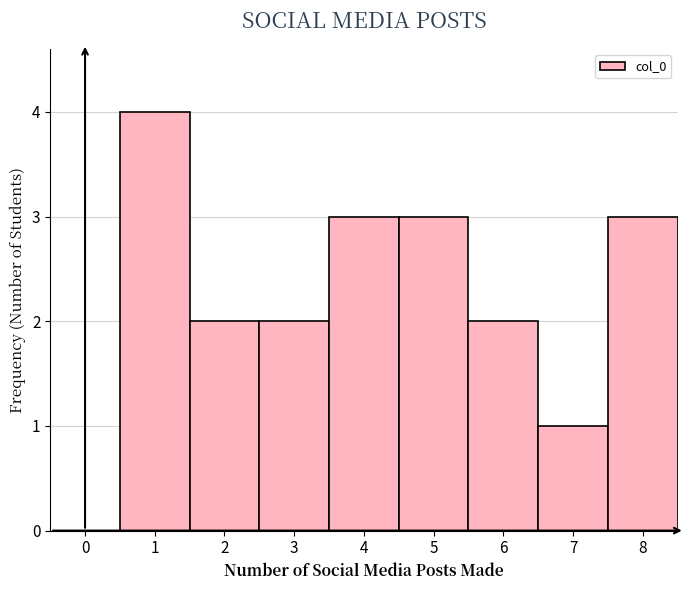

Reading left to right, list every bar in this chart as the range it spans on the x-axis followed by its height. The values are not printed on the chart, so give them approximately, as read against the axis.

0.5 to 1.5: 4
1.5 to 2.5: 2
2.5 to 3.5: 2
3.5 to 4.5: 3
4.5 to 5.5: 3
5.5 to 6.5: 2
6.5 to 7.5: 1
7.5 to 8.5: 3